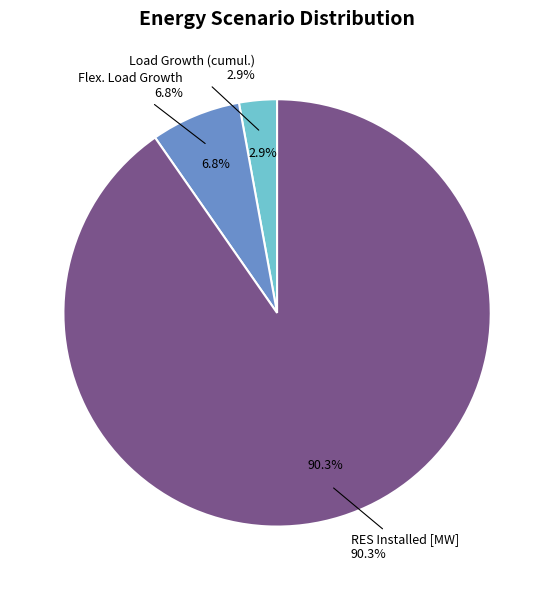

Does RES Installed [MW] account for over 50% of the chart?

Yes